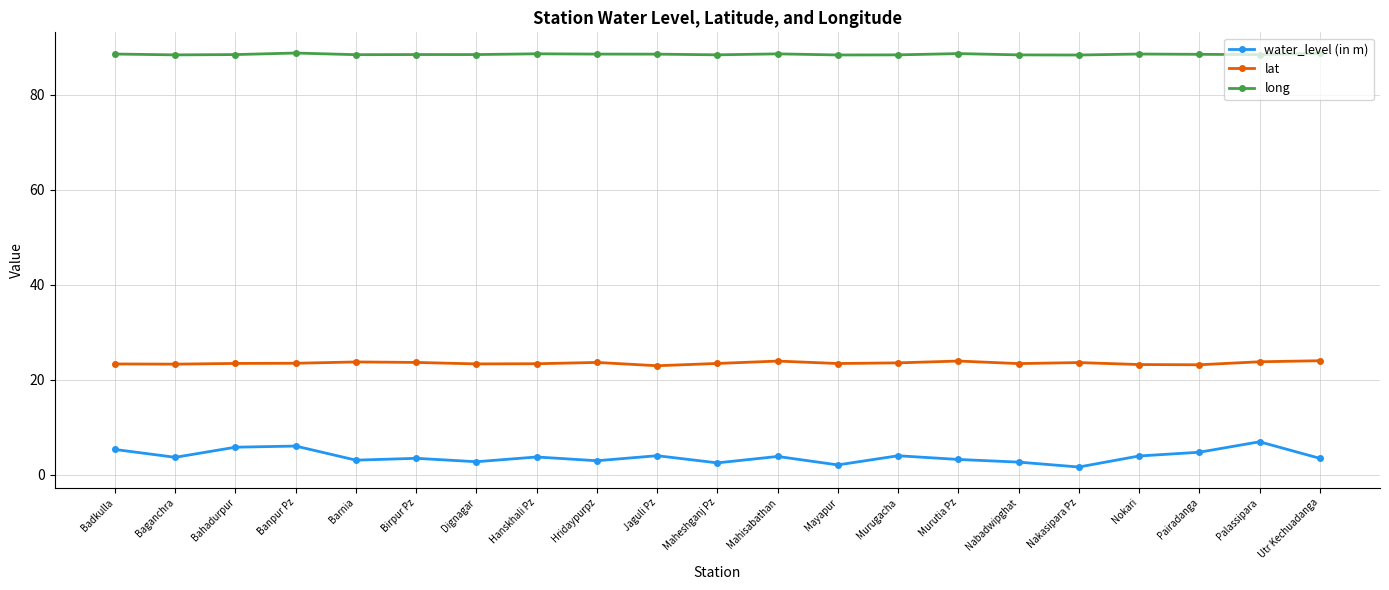

How many lines are shown in the chart?

3